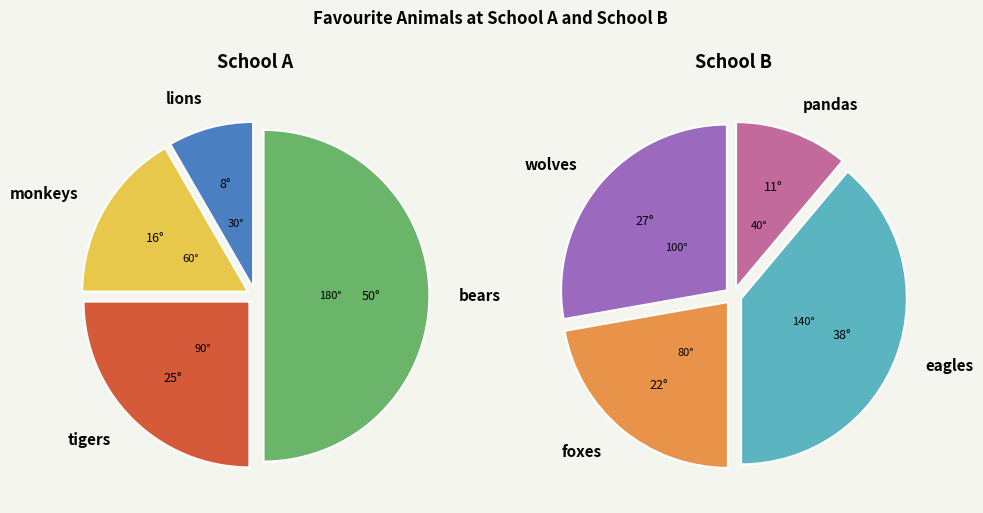

Between 86000 and 13000, which is larger?

86000